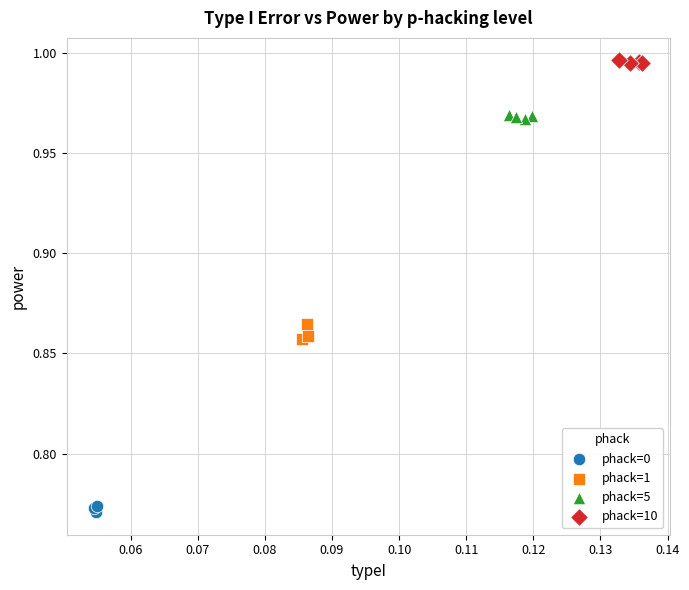

Which series reaches the minimum Y coordinate?

phack=0